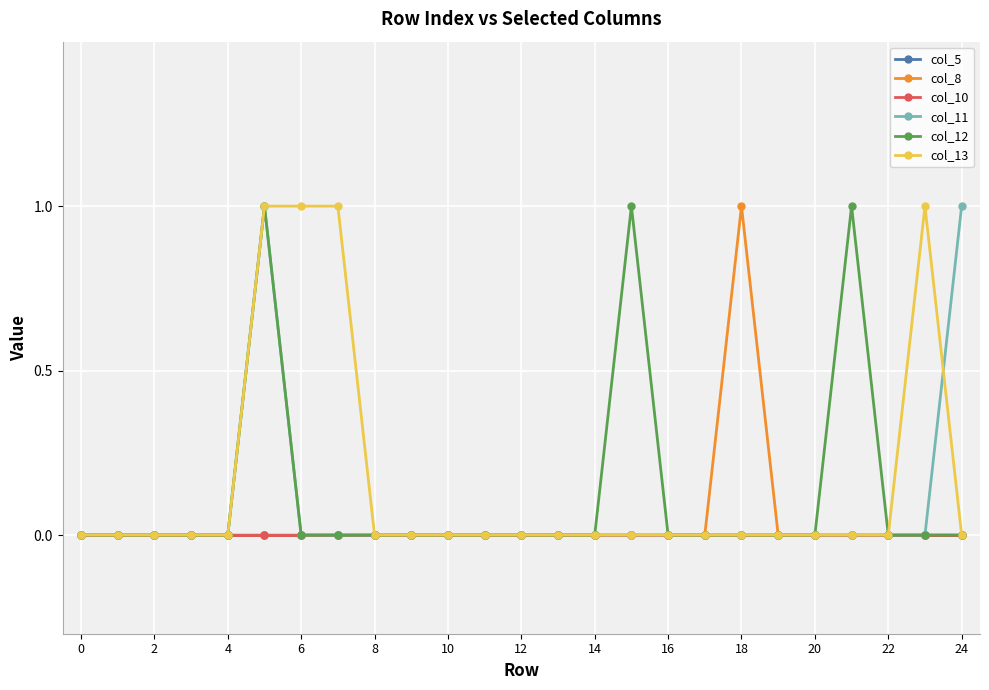

Does the chart have visible grid lines?

Yes